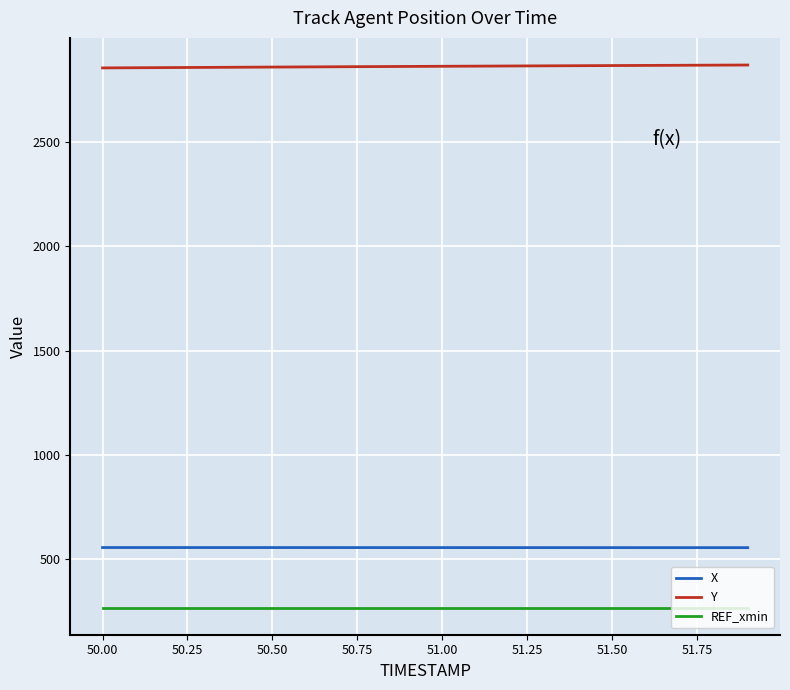

True or false: REF_xmin and Y intersect in this chart.

False